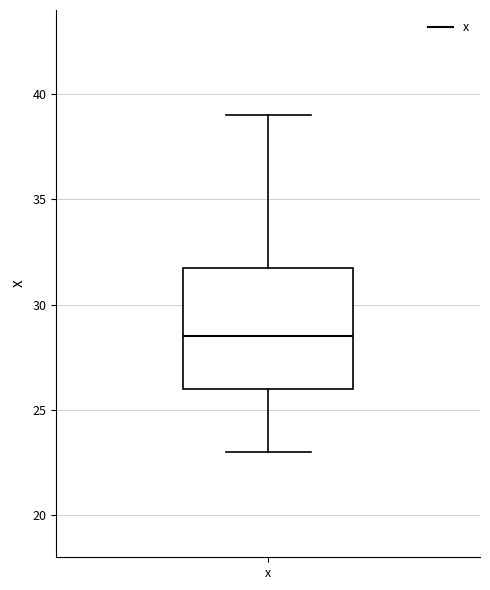

Where is the upper edge of the box for x on the y-axis? The values are not printed on the chart, so give them approximately, as read against the axis.

32.0